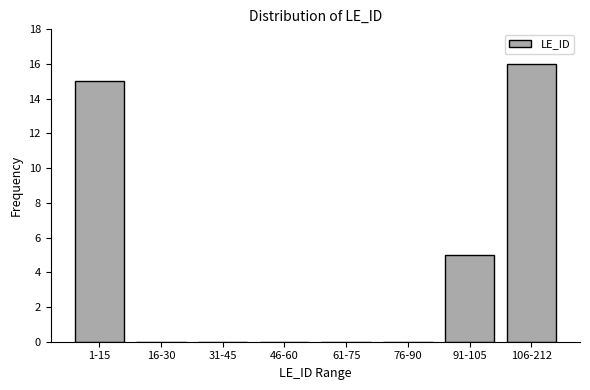

Reading left to right, list all the values displayed in this chart.

1-15=15	16-30=0	31-45=0	46-60=0	61-75=0	76-90=0	91-105=5	106-212=16